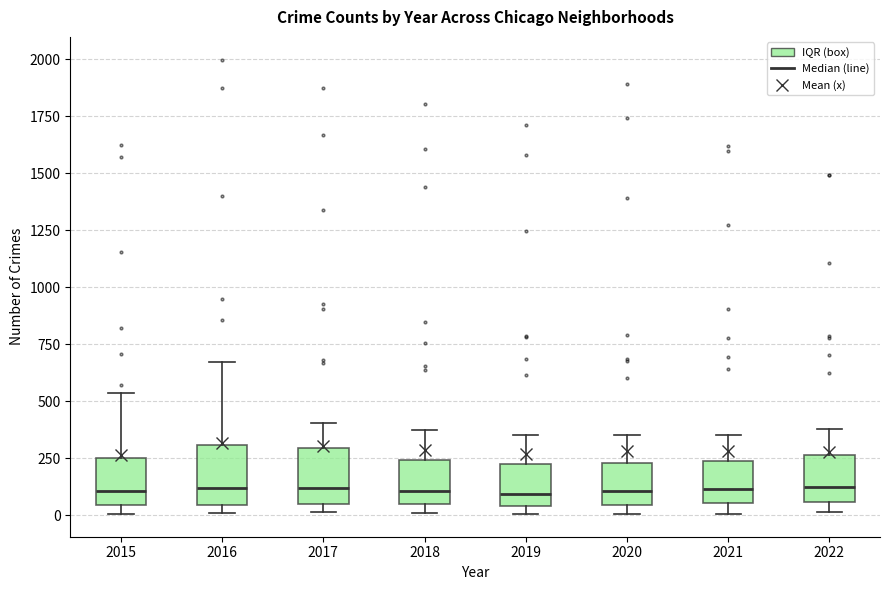

Reading left to right, read every box against the y-axis: the position of its median line, the range the box covers, and the ends of its whiskers. The values are not printed on the chart, so give them approximately, as read against the axis.

2015: median 100, box 50 to 250, whiskers 0 to 550
2016: median 100, box 50 to 300, whiskers 0 to 650
2017: median 100, box 50 to 300, whiskers 0 to 400
2018: median 100, box 50 to 250, whiskers 0 to 350
2019: median 100, box 50 to 250, whiskers 0 to 350
2020: median 100, box 50 to 250, whiskers 0 to 350
2021: median 100, box 50 to 250, whiskers 0 to 350
2022: median 100, box 50 to 250, whiskers 0 to 400